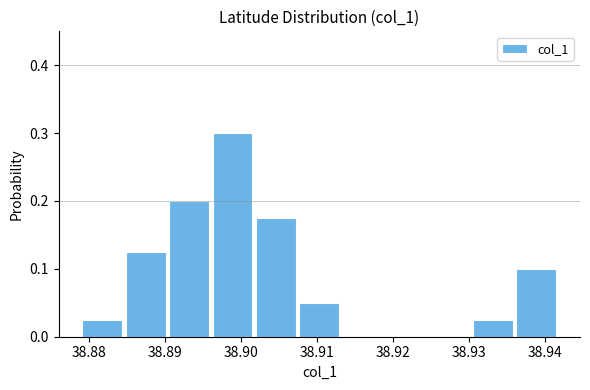

Reading left to right, list every bar in this chart as the range it spans on the x-axis followed by its height. Neither the bar edges nor the heights are printed on the chart, so give them approximately, as read against the axes.

38.879 to 38.885: 0.03
38.885 to 38.891: 0.13
38.891 to 38.896: 0.20
38.896 to 38.902: 0.30
38.902 to 38.908: 0.18
38.908 to 38.913: 0.05
38.913 to 38.919: 0
38.919 to 38.925: 0
38.925 to 38.930: 0
38.930 to 38.936: 0.03
38.936 to 38.942: 0.10